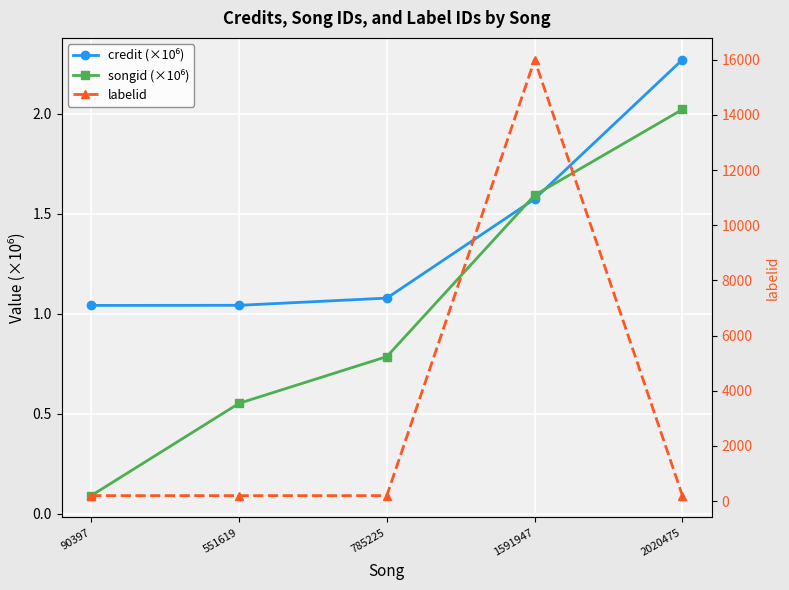

Rank the series at 785225 from lowest to highest value.

songid (×10⁶), credit (×10⁶), labelid